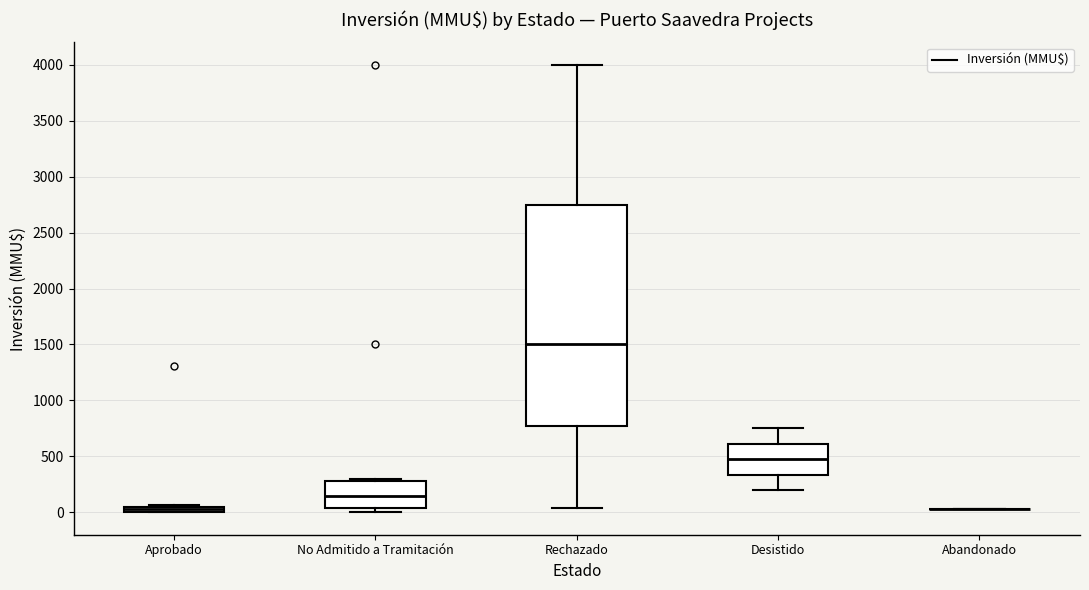

Which box is the tallest, from its lower edge to its upper edge?

Rechazado